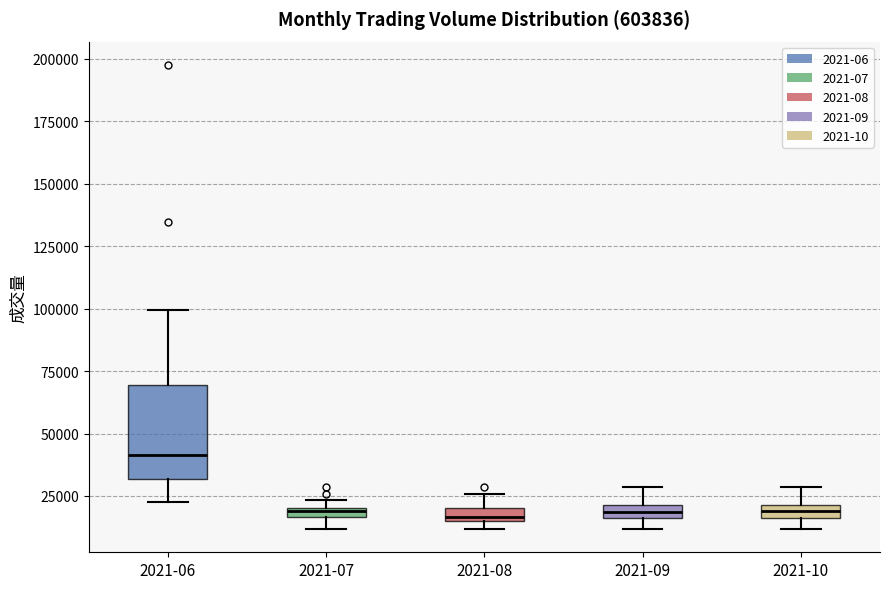

Which box has the highest median line?

2021-06